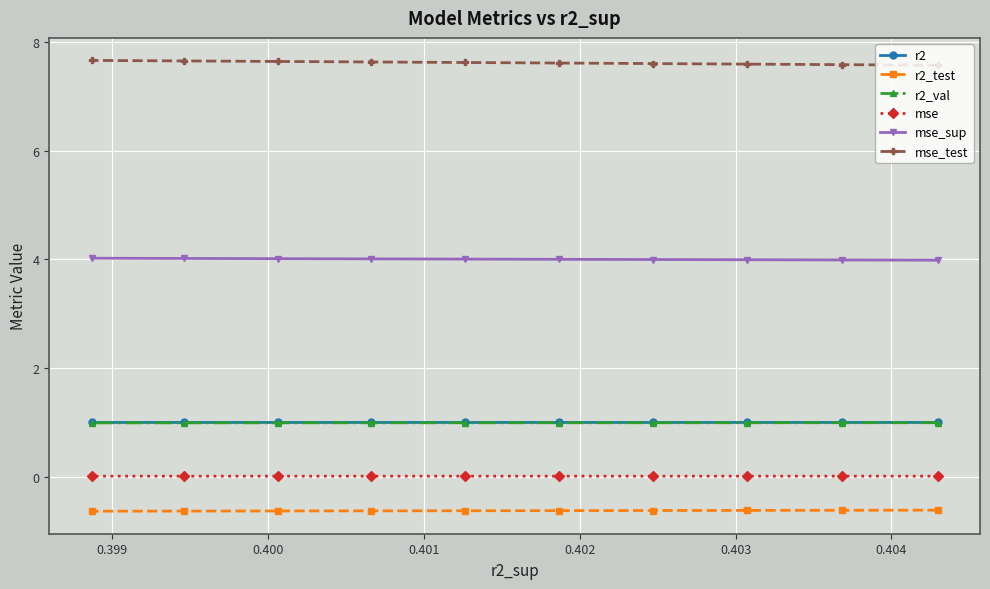

What is the value of the r2 point at the 2nd from the left?

1.0